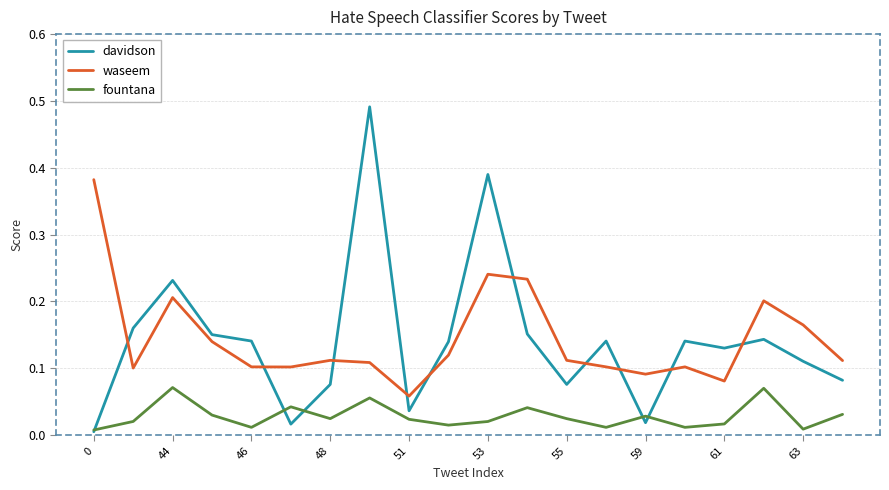

How many intersections are there between waseem and davidson?

10